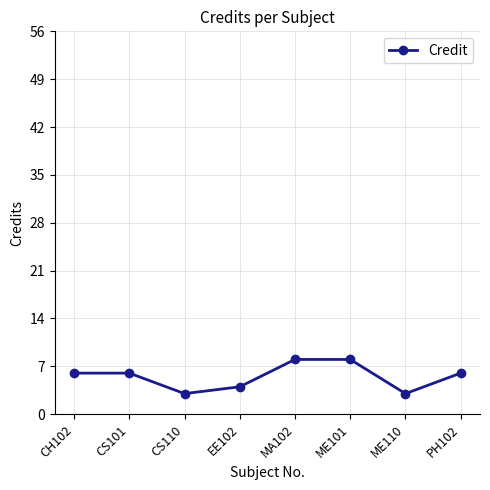

How many series are shown in this chart?

1